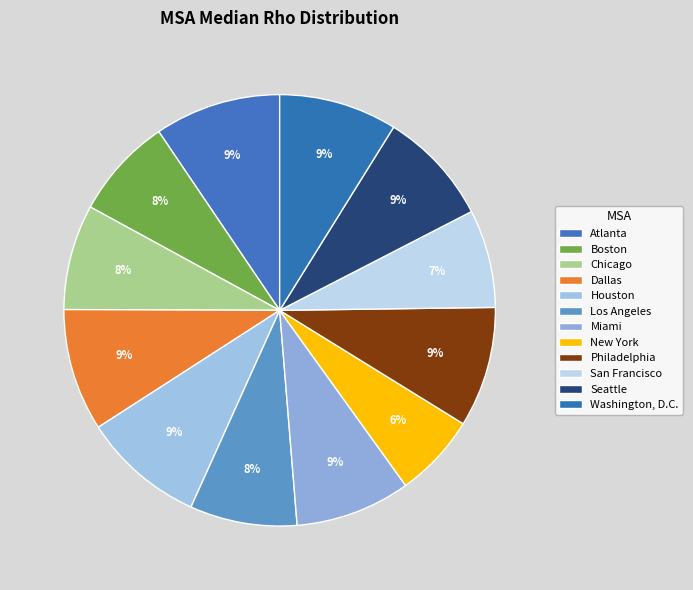

What percentage is the Atlanta slice, to the nearest percent?

9%